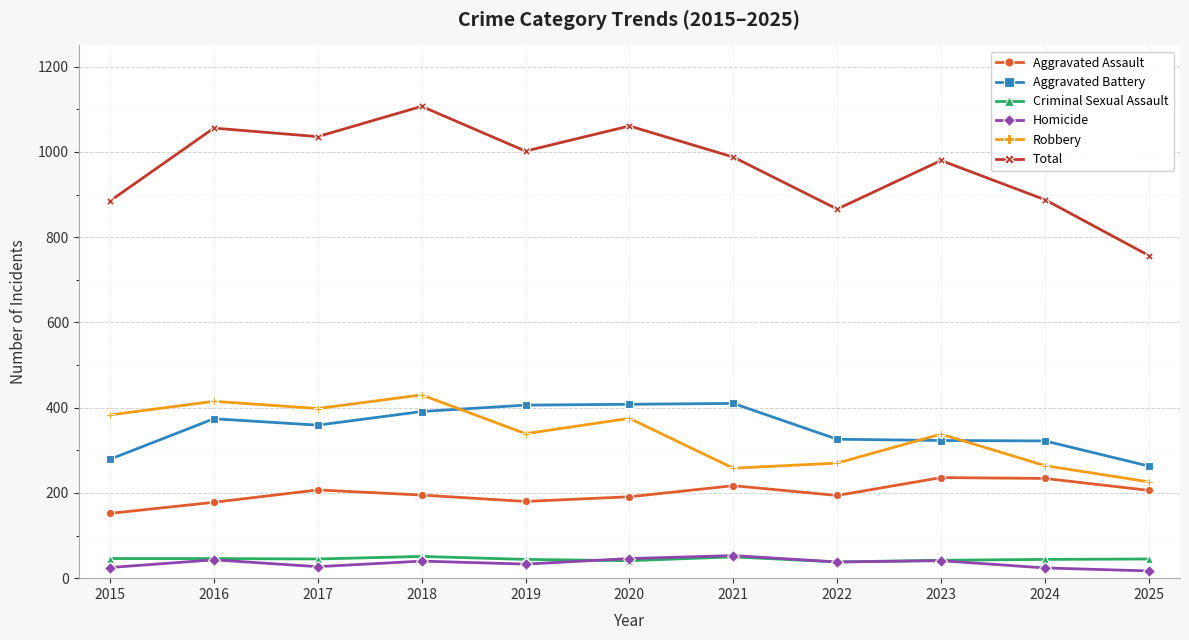

How many intersections are there between Robbery and Aggravated Battery?

3